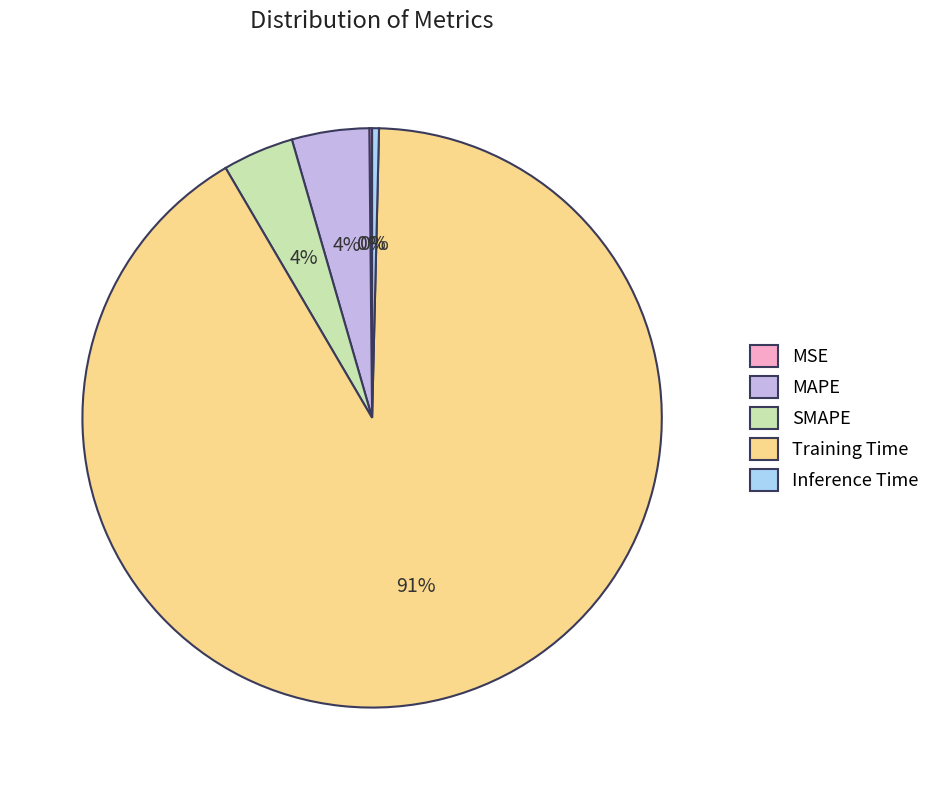

What is the largest slice in the pie chart?

Training Time